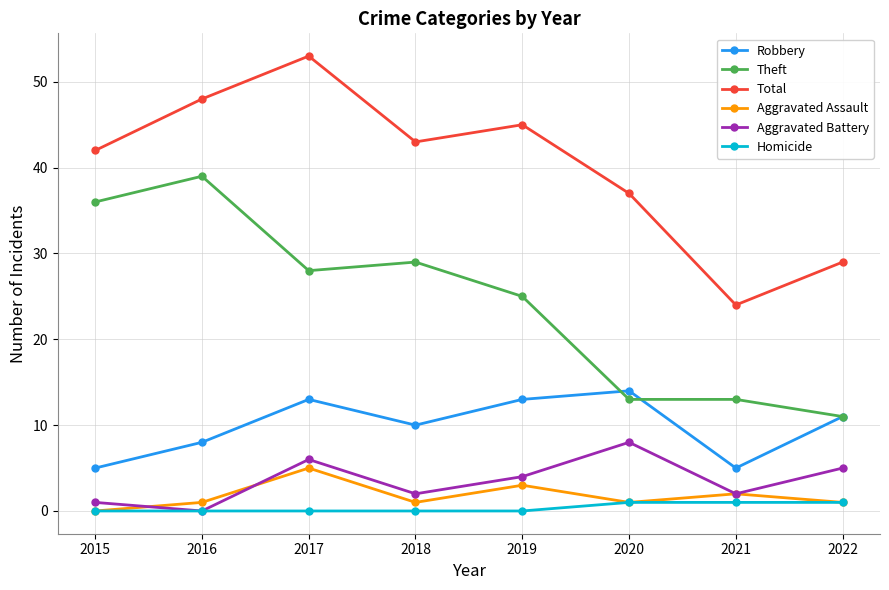

Reading right to left, list all the values displayed in this chart.

Robbery: 2022=11	2021=5	2020=14	2019=13	2018=10	2017=13	2016=8	2015=5
Theft: 2022=11	2021=13	2020=13	2019=25	2018=29	2017=28	2016=39	2015=36
Total: 2022=29	2021=24	2020=37	2019=45	2018=43	2017=53	2016=48	2015=42
Aggravated Assault: 2022=1	2021=2	2020=1	2019=3	2018=1	2017=5	2016=1	2015=0
Aggravated Battery: 2022=5	2021=2	2020=8	2019=4	2018=2	2017=6	2016=0	2015=1
Homicide: 2022=1	2021=1	2020=1	2019=0	2018=0	2017=0	2016=0	2015=0